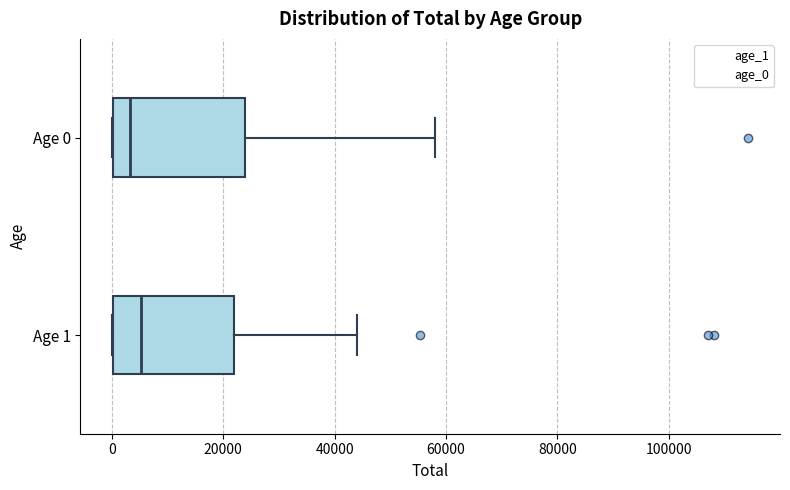

Reading bottom to top, transcribe this box plot: for each box, give where its median line is, the range the box spans, and where its two whiskers end, as read against the x-axis. The values are not printed on the chart, so give them approximately, as read against the axis.

Age 1: median 6000, box 0 to 22000, whiskers 0 to 44000
Age 0: median 4000, box 0 to 24000, whiskers 0 to 58000